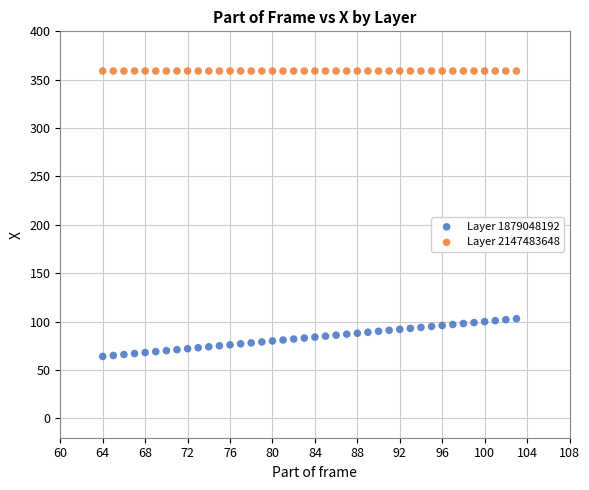

Which series reaches the maximum Y coordinate?

Layer 2147483648